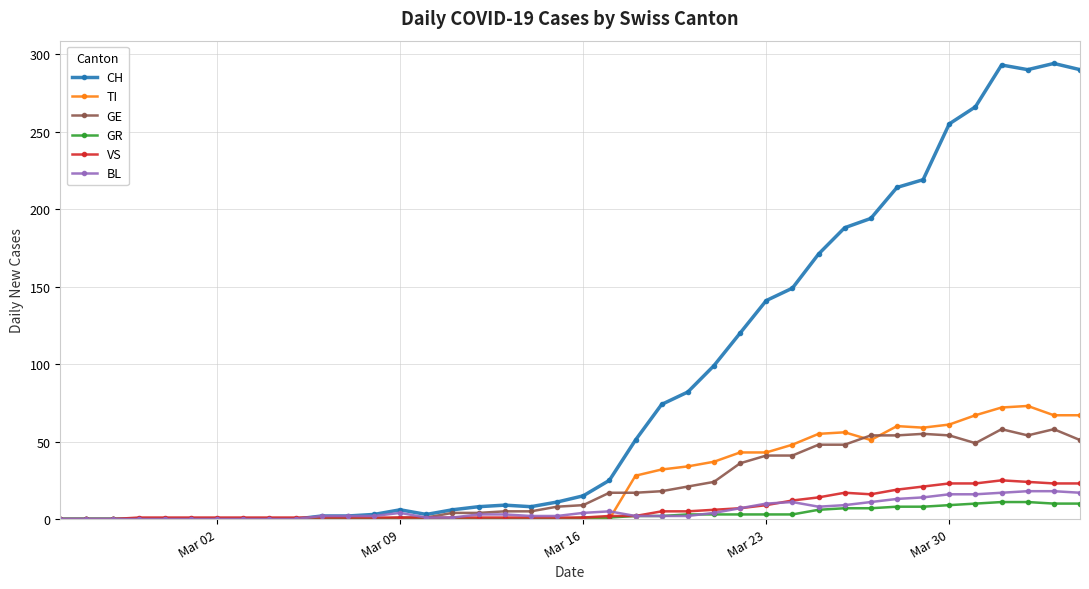

What is the maximum value shown in the chart?

294